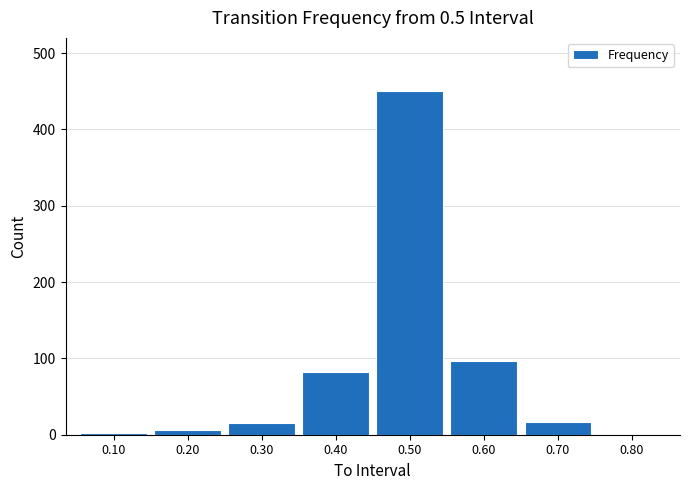

Is it true that the value at 0.60 is 97?

True